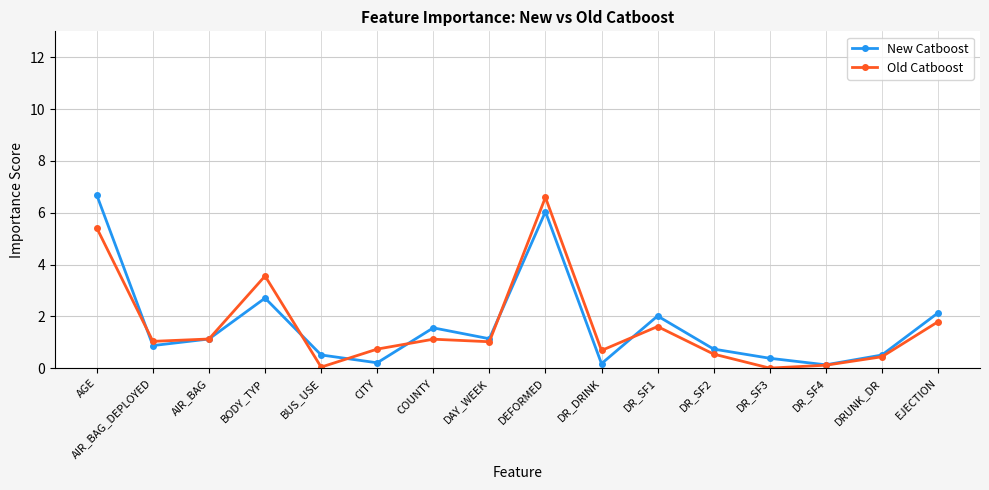

What position from the left is BUS_USE?

5